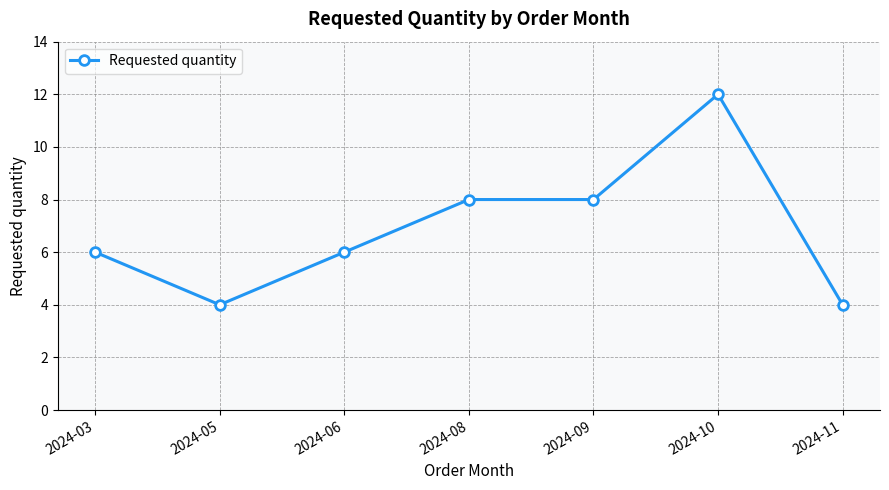

At which category does the data reach its first local valley?

2024-05